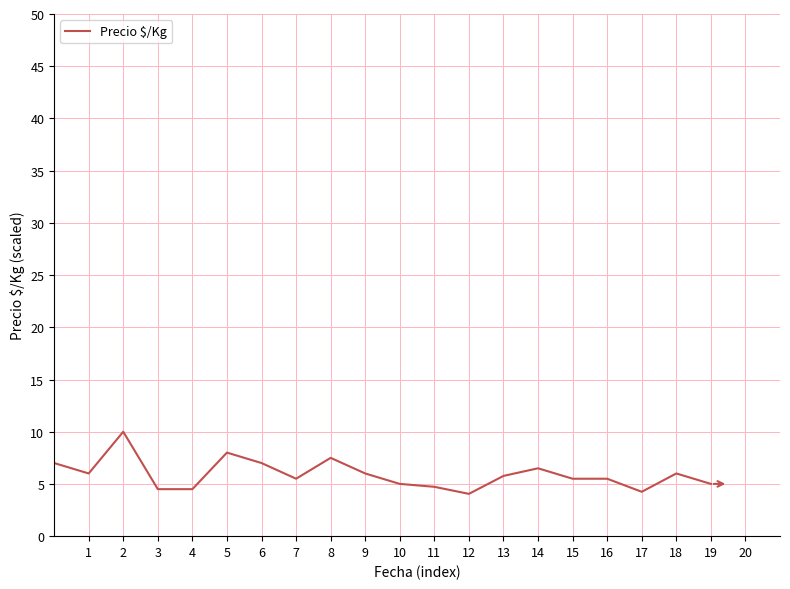

What is the minimum value shown in the chart?

4.1